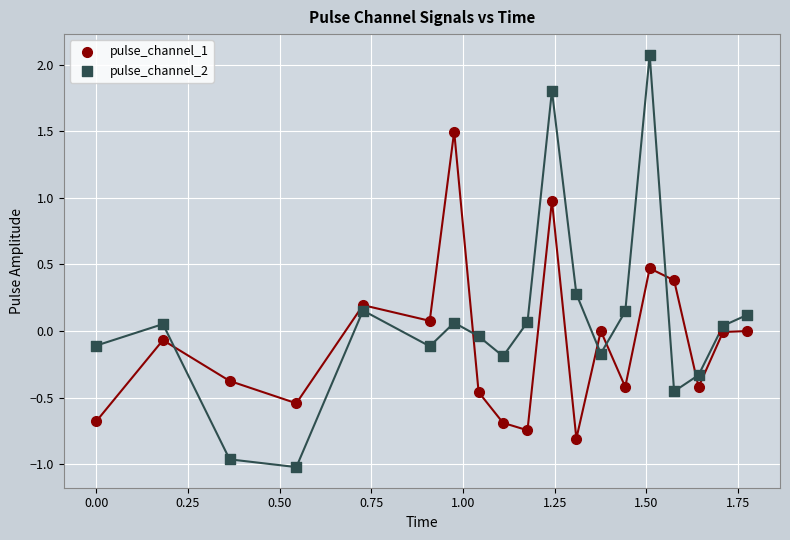

Across all data points, what is the range of Y values (max minus min)?

3.1